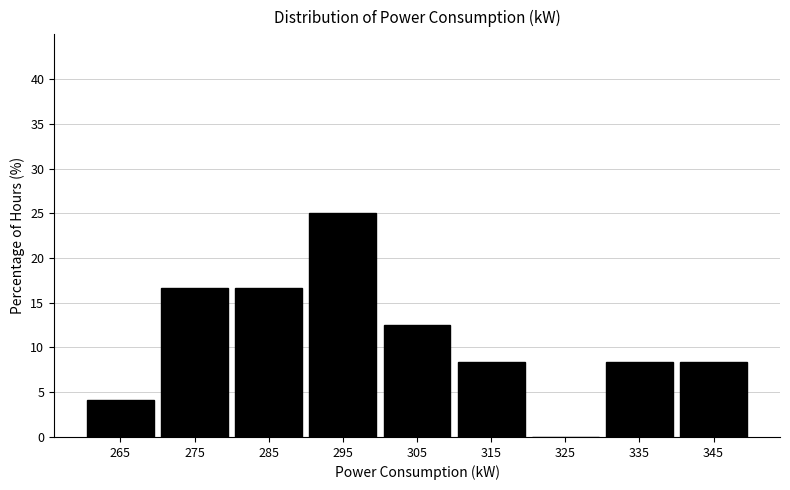

Reading left to right, transcribe this chart: for each bar, give the range it covers on the x-axis and its height. The values are not printed on the chart, so give them approximately, as read against the axis.

260 to 270: 4.0
270 to 280: 16.5
280 to 290: 16.5
290 to 300: 25.0
300 to 310: 12.5
310 to 320: 8.5
320 to 330: 0
330 to 340: 8.5
340 to 350: 8.5